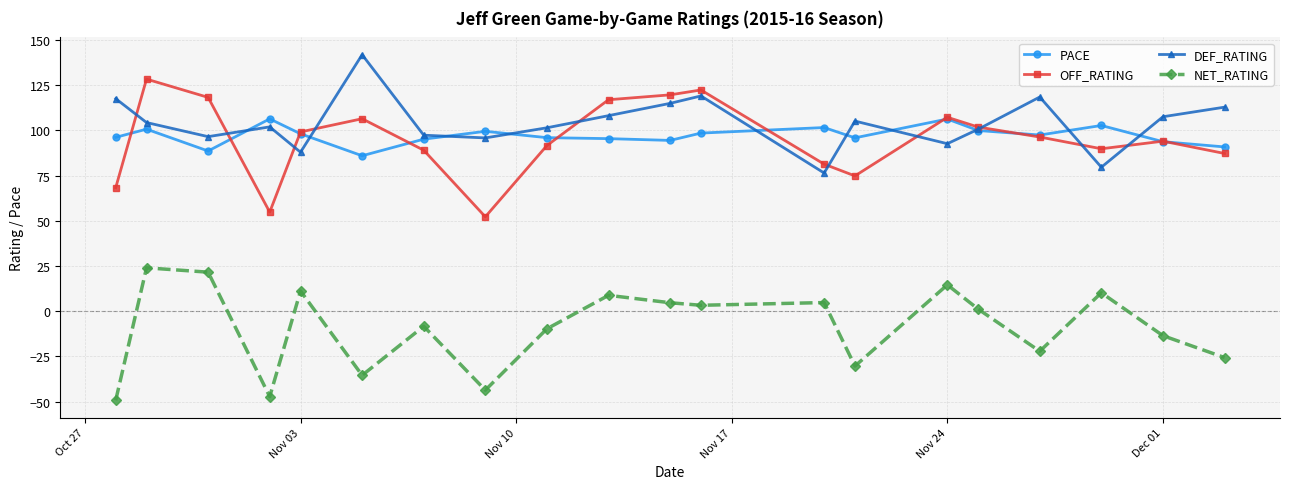

How many interior local valleys does the DEF_RATING series have?

6